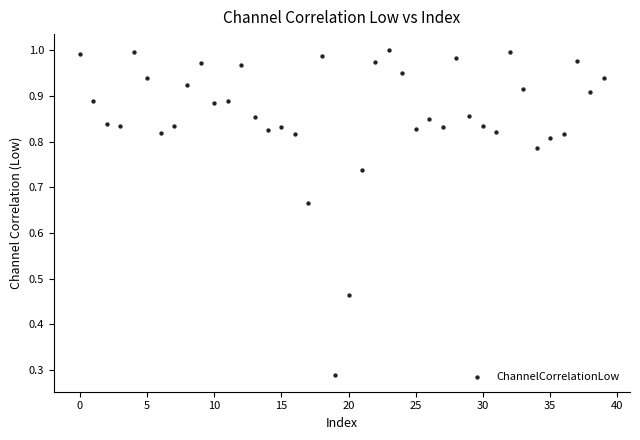

Count the number of points in this scatter plot.

40